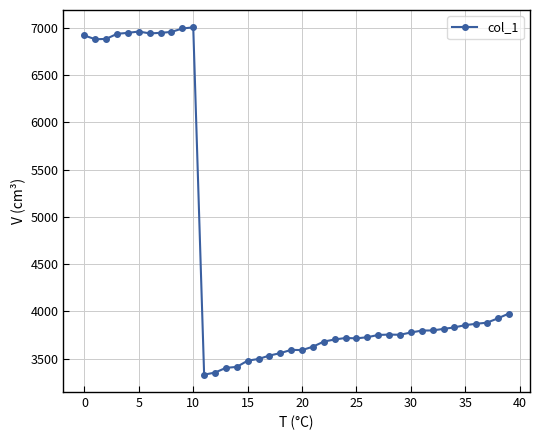

Is this an area chart (filled region under the line)?

No